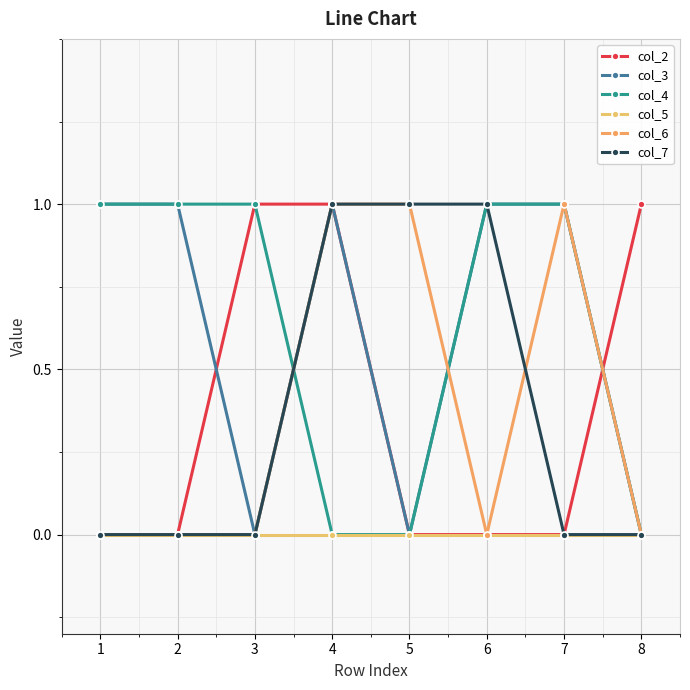

Reading left to right, transcribe all the data shown in this chart.

col_2: 1=0	2=0	3=1	4=1	5=0	6=0	7=0	8=1
col_3: 1=1	2=1	3=0	4=1	5=0	6=1	7=1	8=0
col_4: 1=1	2=1	3=1	4=0	5=0	6=1	7=1	8=0
col_5: 1=0	2=0	3=0	4=0	5=0	6=0	7=0	8=0
col_6: 1=0	2=0	3=0	4=1	5=1	6=0	7=1	8=0
col_7: 1=0	2=0	3=0	4=1	5=1	6=1	7=0	8=0